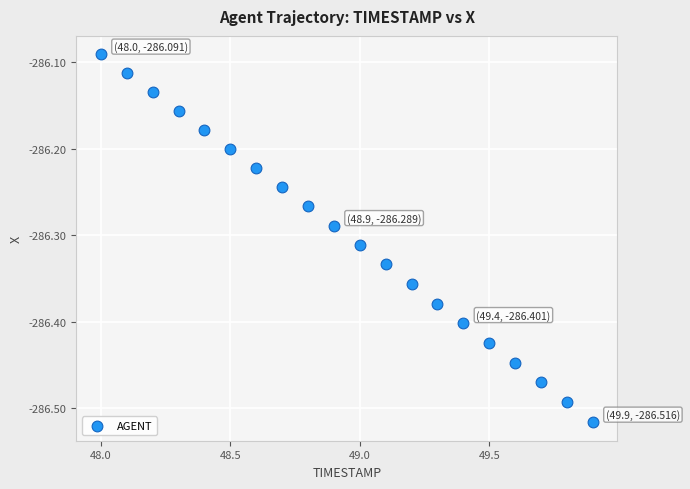

What is the range of Y values (max minus min)?

0.4